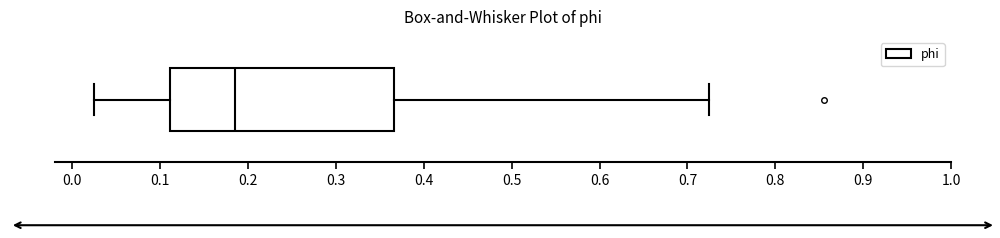

Read this box plot against the x-axis: the position of the median line, the range covered by the box, and the ends of both whiskers. The values are not printed on the chart, so give them approximately, as read against the axis.

median 0.18, box 0.11 to 0.37, whiskers 0.02 to 0.72